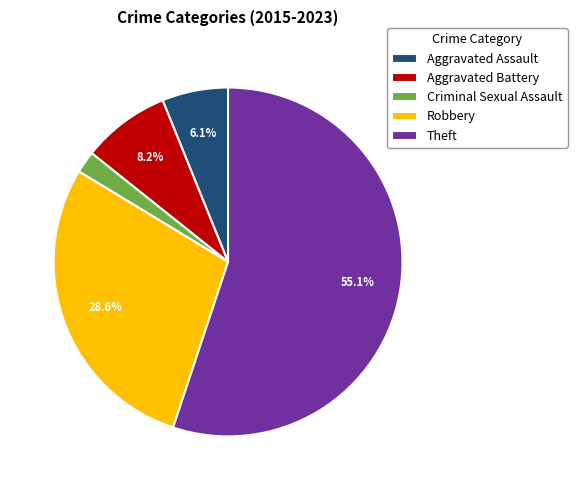

Approximately how many times larger is the value at Criminal Sexual Assault compared to Aggravated Assault?

0.3